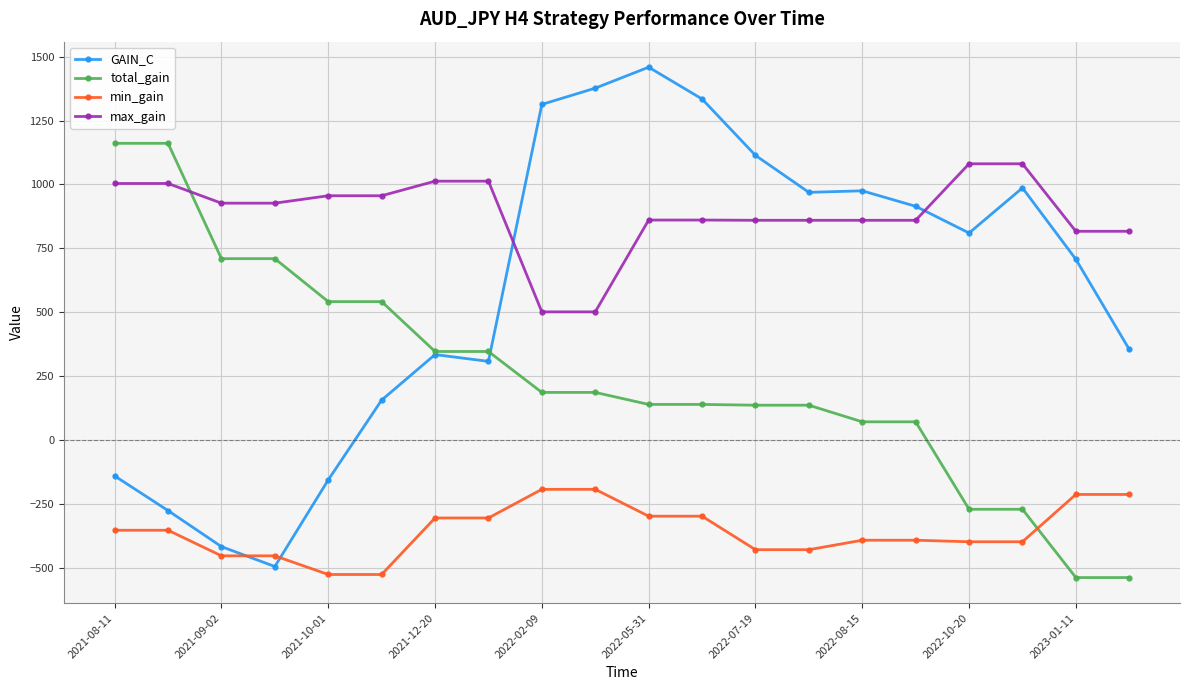

After their last crossing, which series has the higher values: max_gain or total_gain?

max_gain